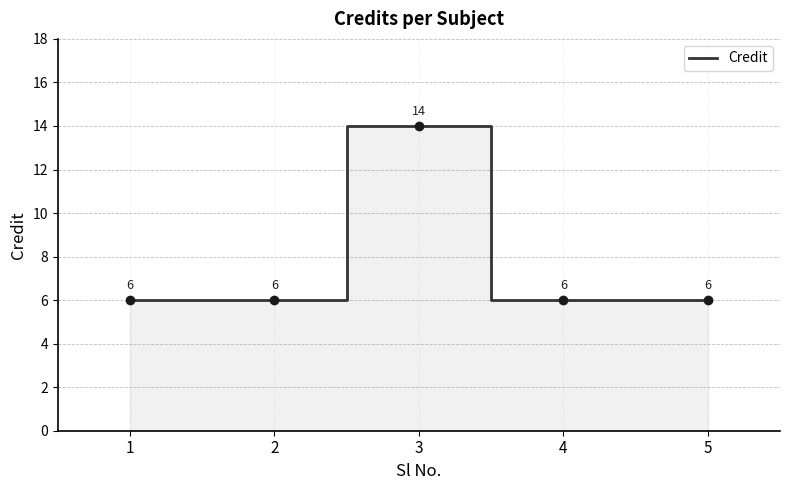

At which category does the data reach its first local peak?

3